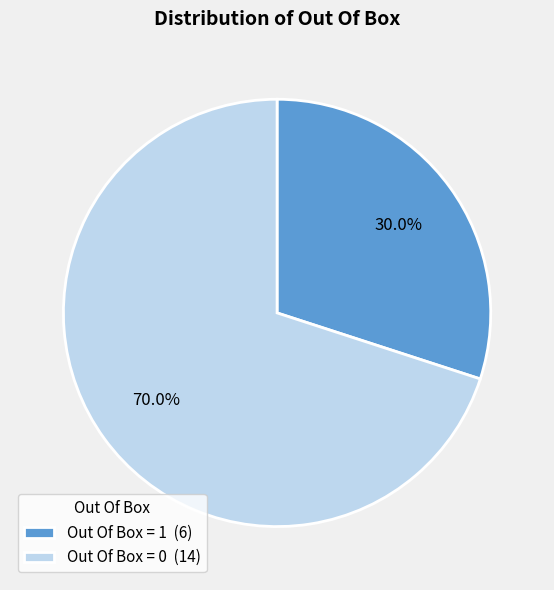

What percentage is NOT represented by Out Of Box = 0?

30.0%